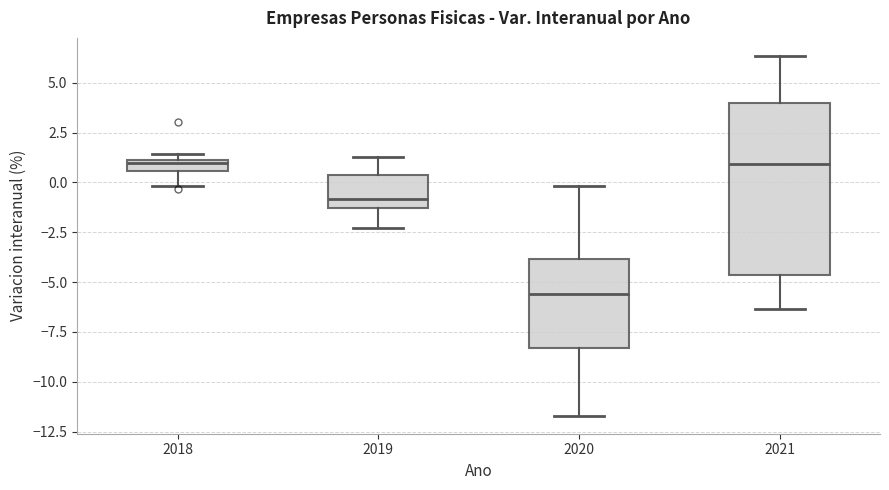

Where is the upper edge of the box at x = 2018 on the y-axis? The values are not printed on the chart, so give them approximately, as read against the axis.

1.0